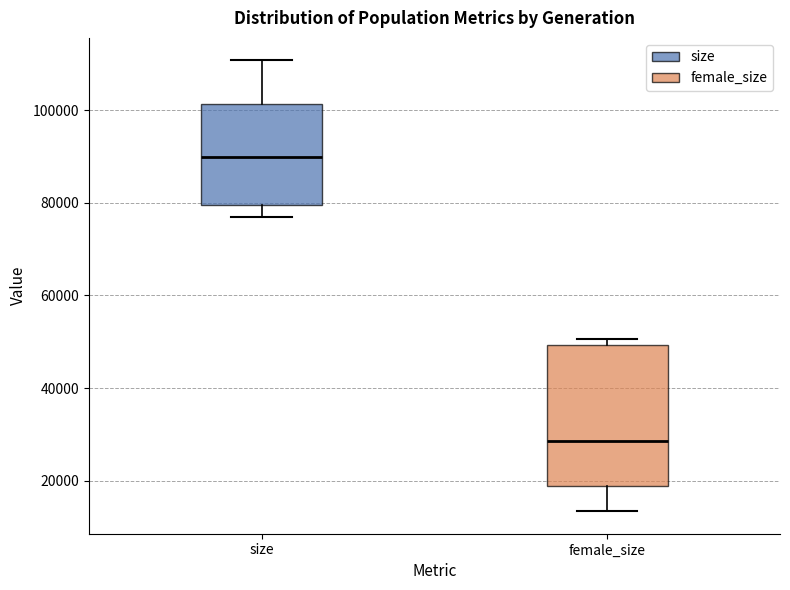

Which box is the tallest, from its lower edge to its upper edge?

female_size